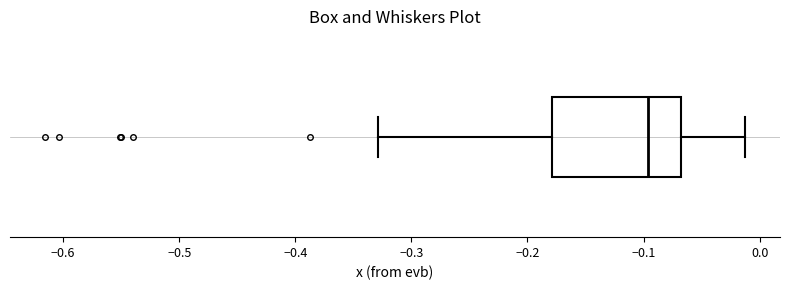

Transcribe this box plot: give where the median line is, the range the box spans, and where the two whiskers end, as read against the x-axis. The values are not printed on the chart, so give them approximately, as read against the axis.

median -0.10, box -0.18 to -0.07, whiskers -0.33 to -0.01